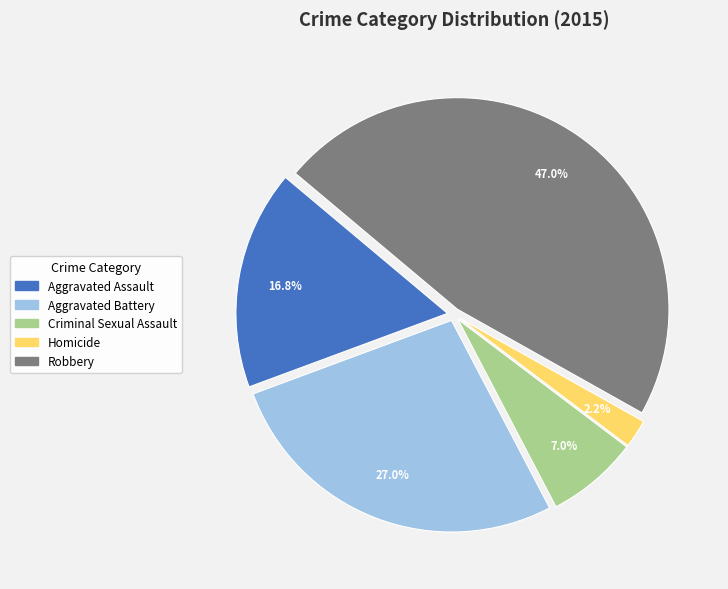

Is Aggravated Battery the majority of the pie?

No